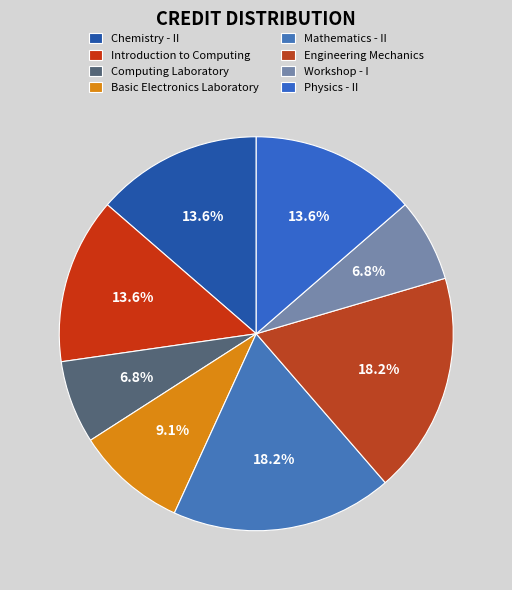

Does Physics - II represent more than half of the total?

No